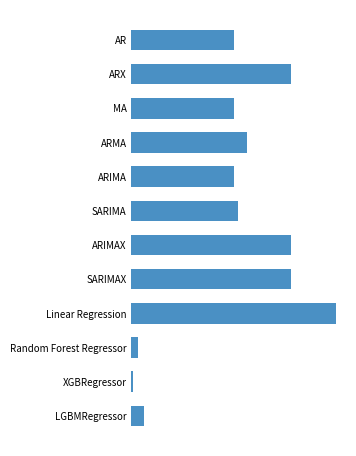

Are the bars horizontal?

Yes